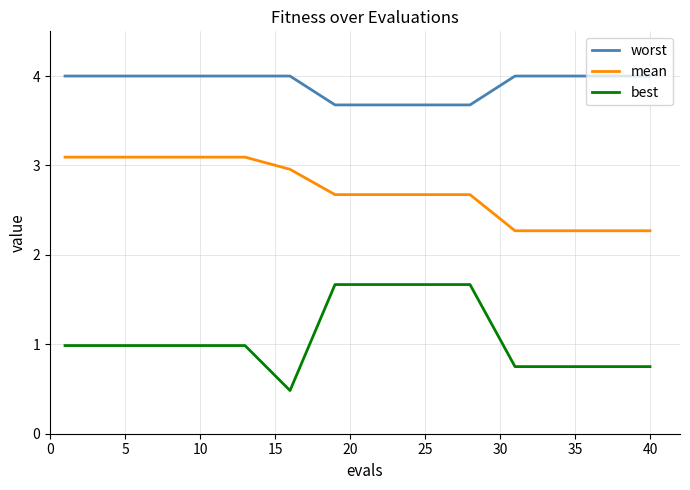

List the series in order of their overall mean, lowest first.

best, mean, worst